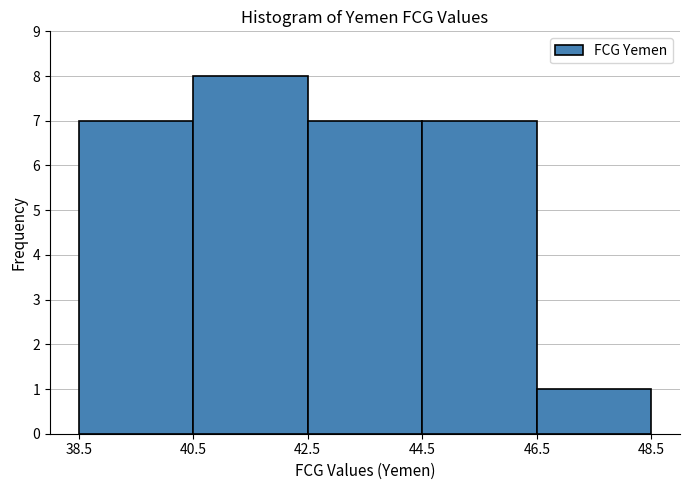

Over which range of the x-axis is the bar tallest?

40.5 to 42.5